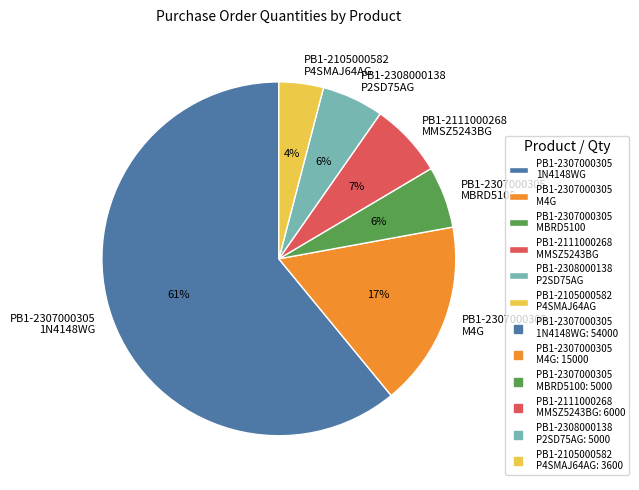

What is the majority slice?

PB1-2307000305 1N4148WG